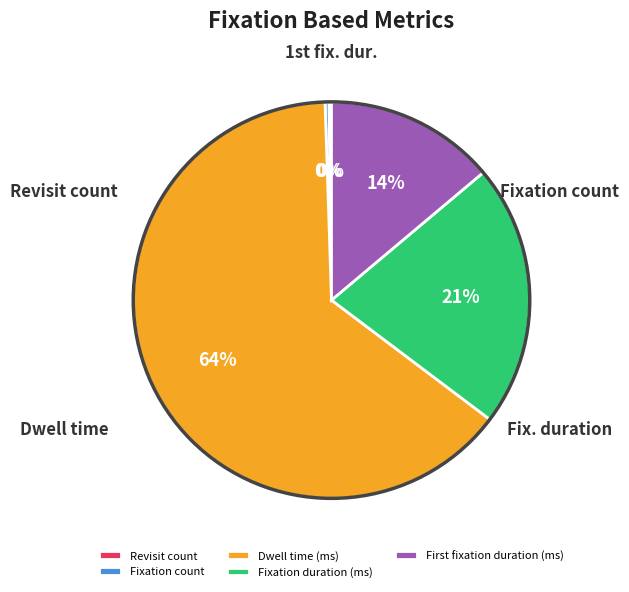

To the nearest percent, what percentage of the pie is Fixation duration (ms)?

21%